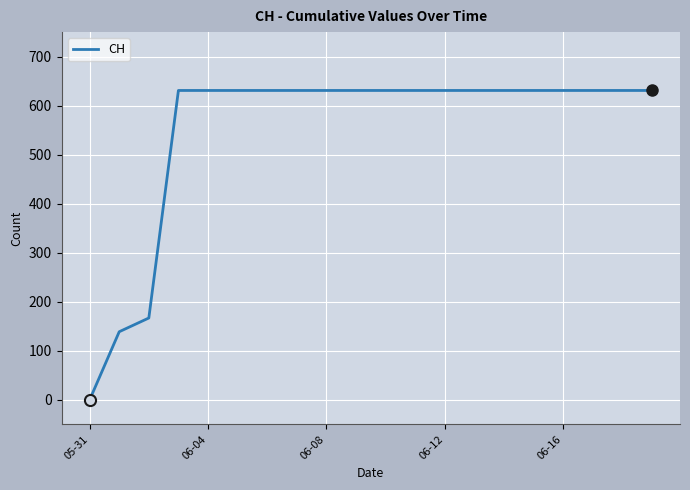

What is the difference between the maximum and minimum values?

631